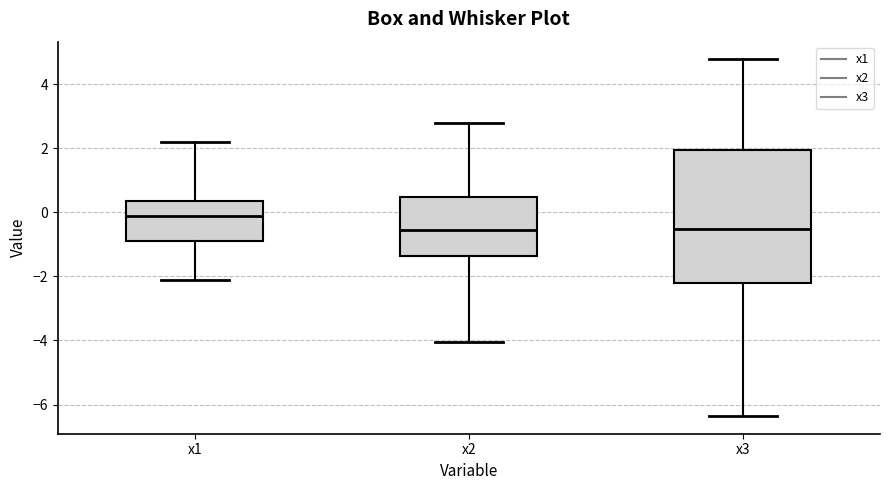

Reading left to right, read every box against the y-axis: the position of its median line, the range the box covers, and the ends of its whiskers. The values are not printed on the chart, so give them approximately, as read against the axis.

x1: median -0.2, box -0.8 to 0.4, whiskers -2.2 to 2.2
x2: median -0.6, box -1.4 to 0.4, whiskers -4.0 to 2.8
x3: median -0.6, box -2.2 to 2.0, whiskers -6.4 to 4.8